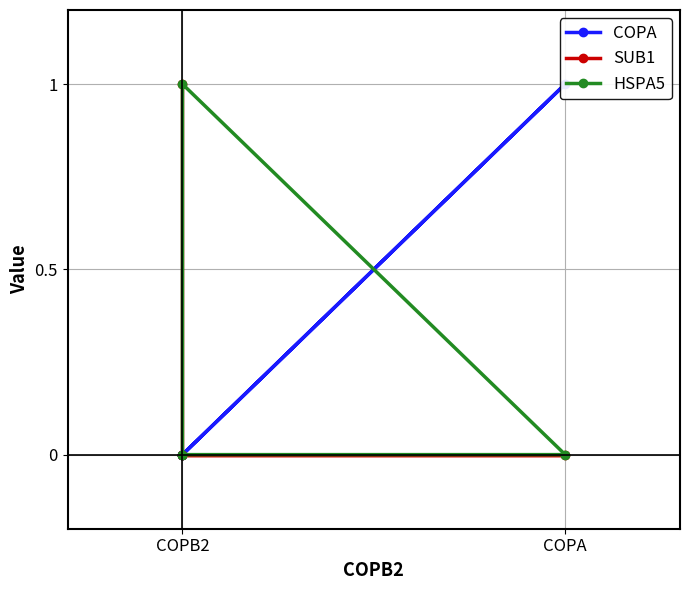

Which series has the largest total across all categories?

COPA